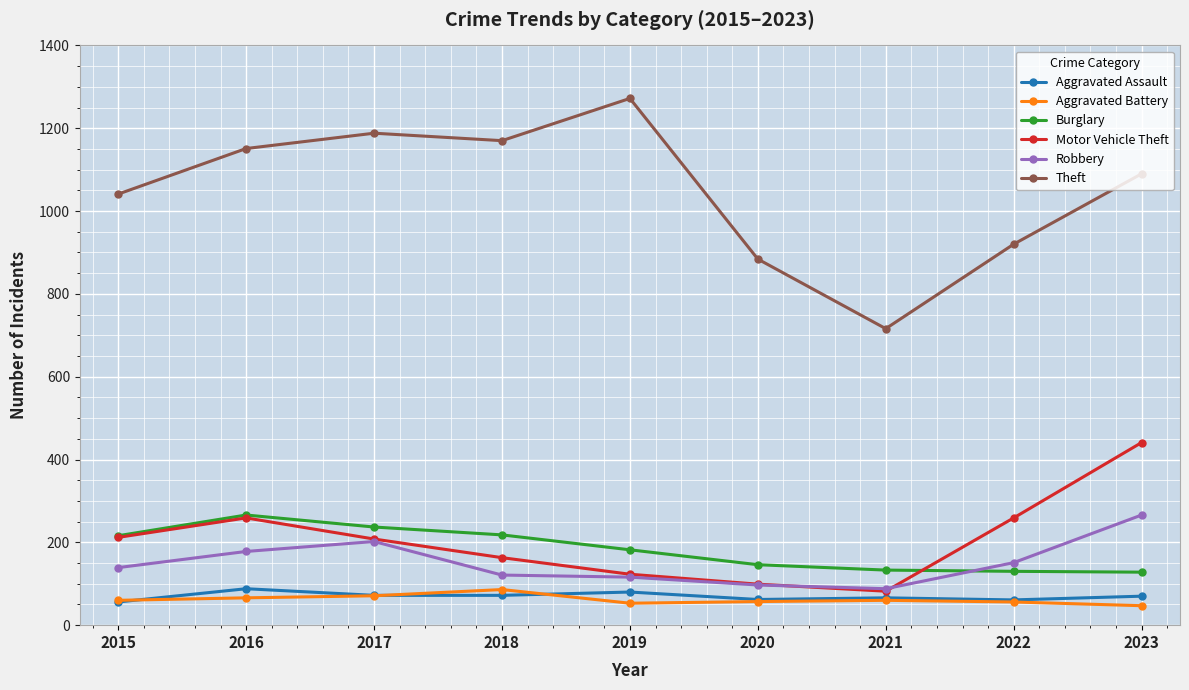

True or false: Motor Vehicle Theft and Aggravated Assault intersect in this chart.

False